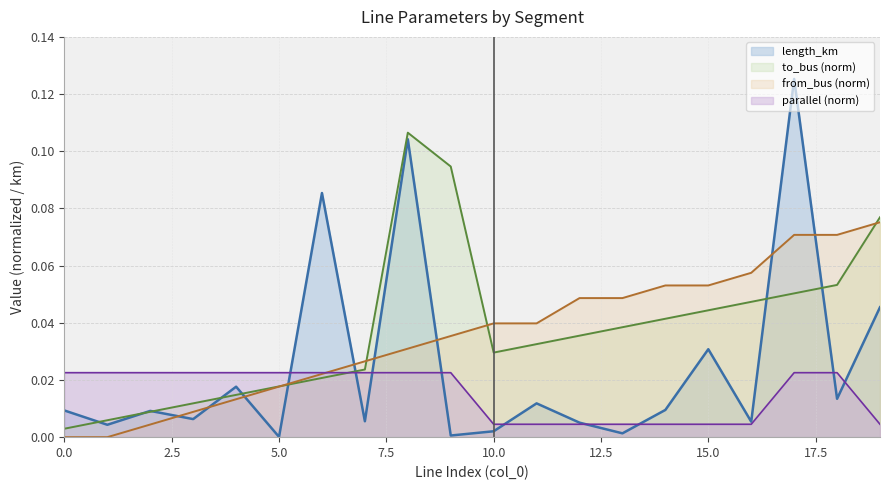

Does the chart display data point markers on the line(s)?

No